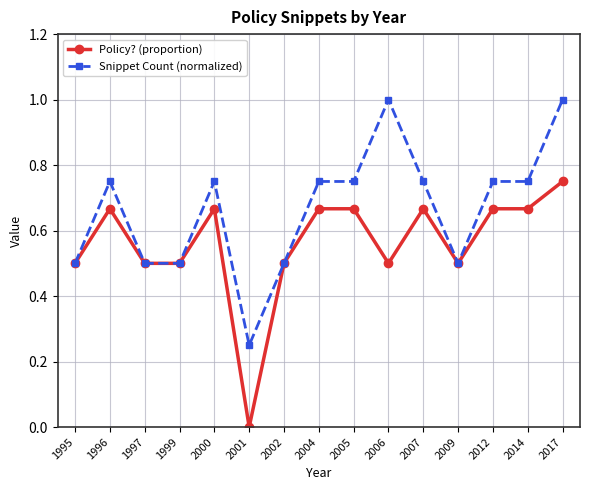

What is the value of the Snippet Count (normalized) point at the 7th from the left?

0.5